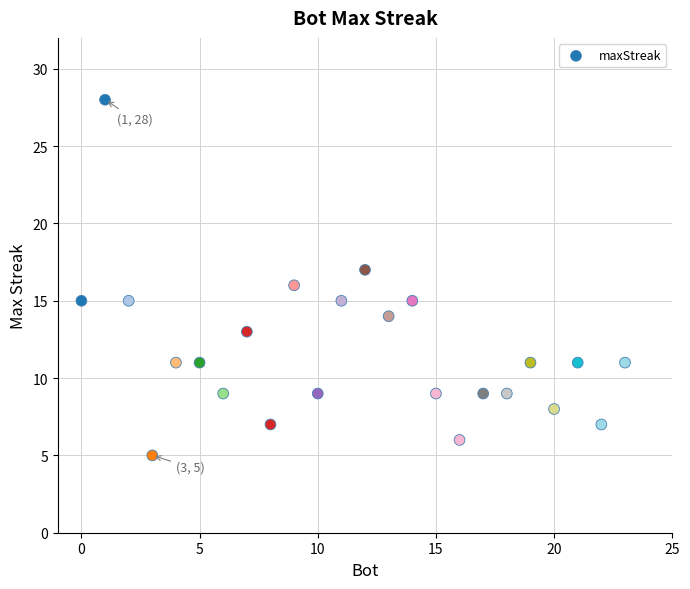

What is the range of Y values (max minus min)?

23